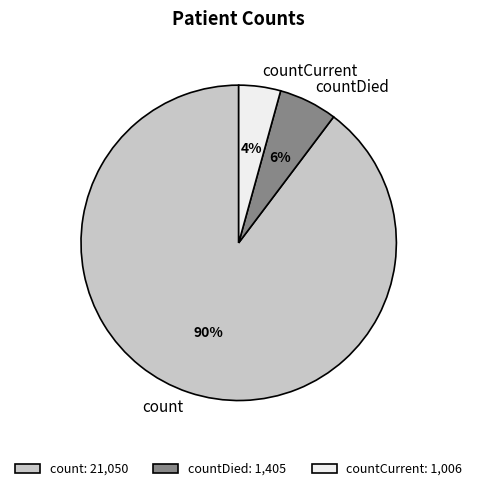

To the nearest percent, what percentage of the pie is countDied?

6%